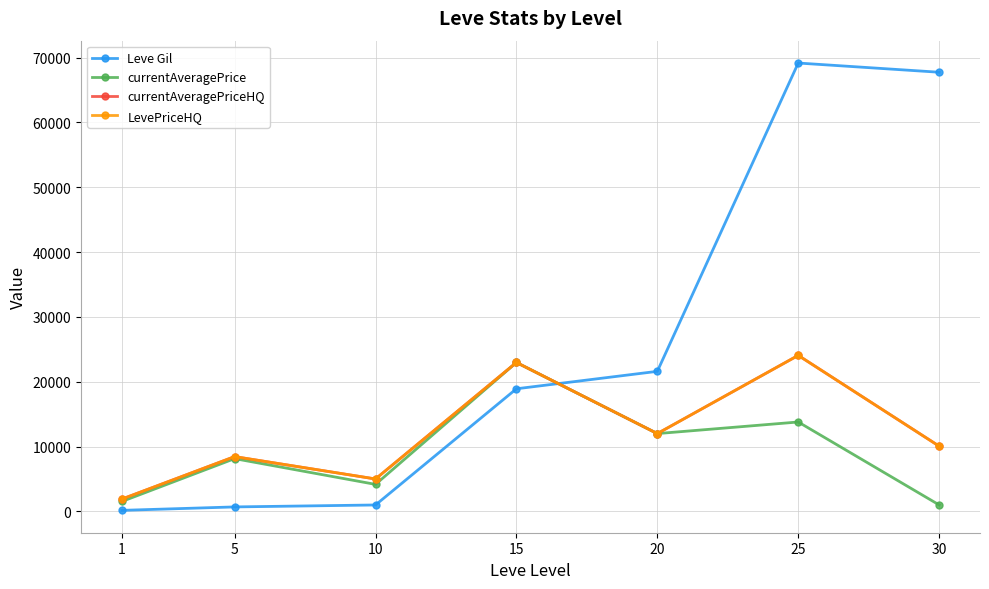

What is the sum of all Leve Gil values?

179230.0